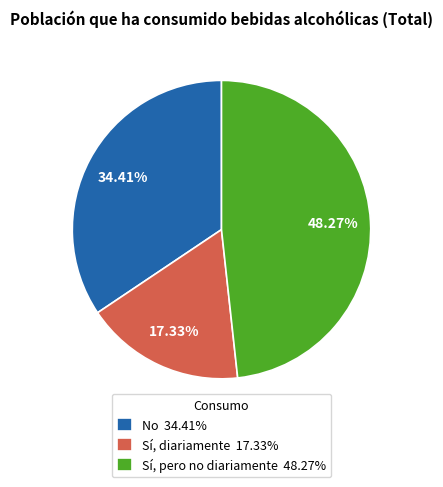

Does Sí, pero no diariamente account for over 50% of the chart?

No